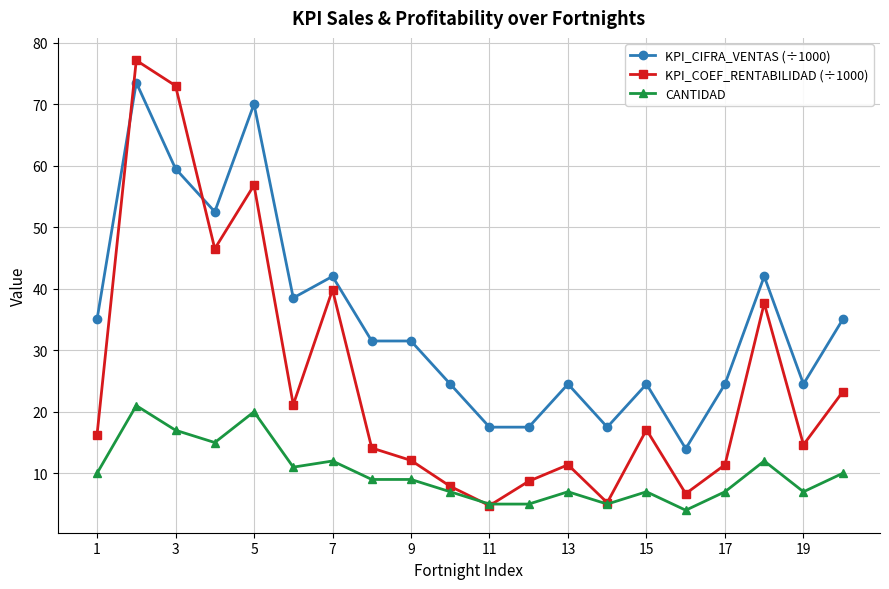

List the series in order of their peak value, highest first.

KPI_COEF_RENTABILIDAD (÷1000), KPI_CIFRA_VENTAS (÷1000), CANTIDAD